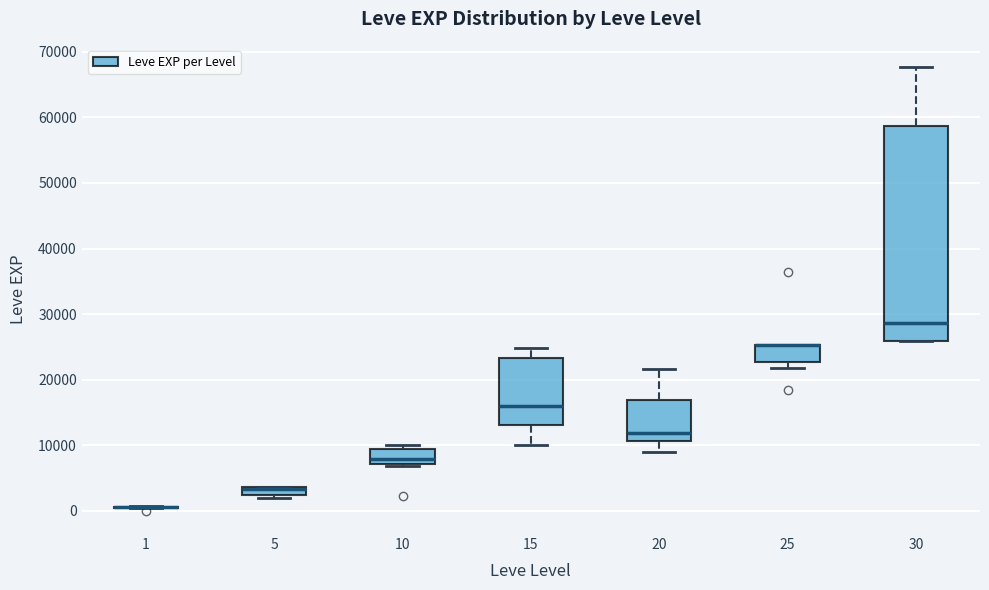

Where is the upper edge of the box at x = 20 on the y-axis? The values are not printed on the chart, so give them approximately, as read against the axis.

17000